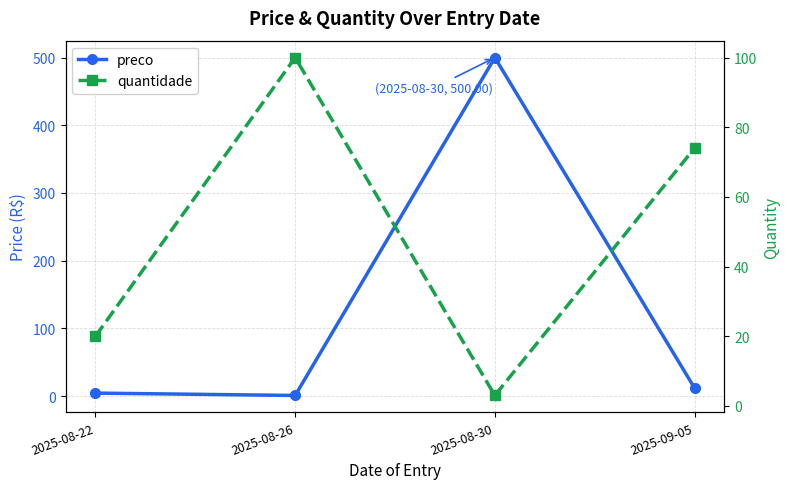

How many times do preco and quantidade cross each other?

2